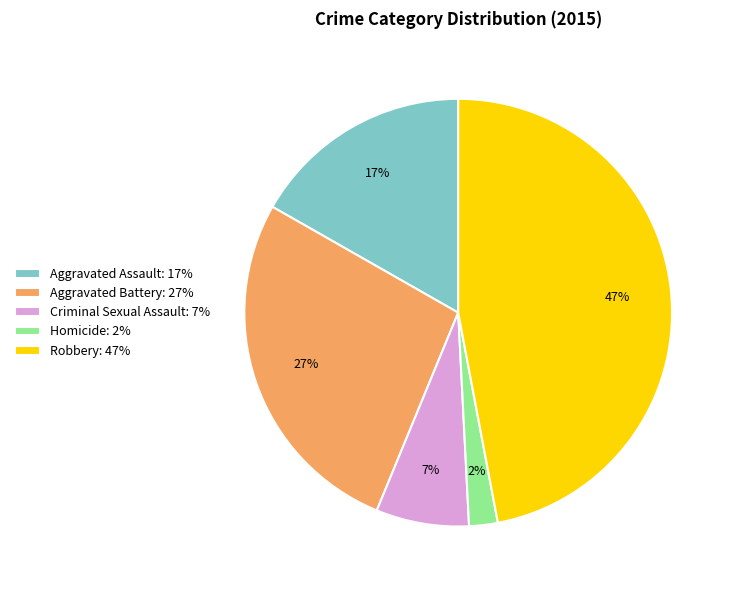

To the nearest percent, what portion does Homicide represent?

2%